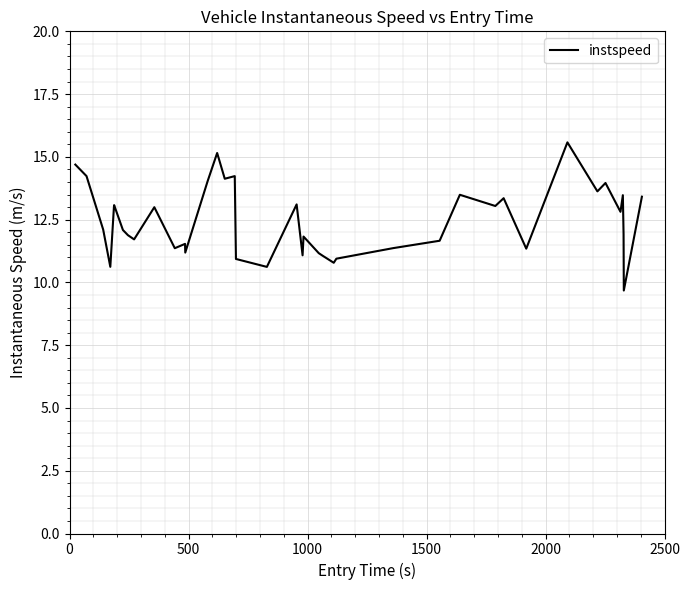

What is the minimum value shown in the chart?

9.7